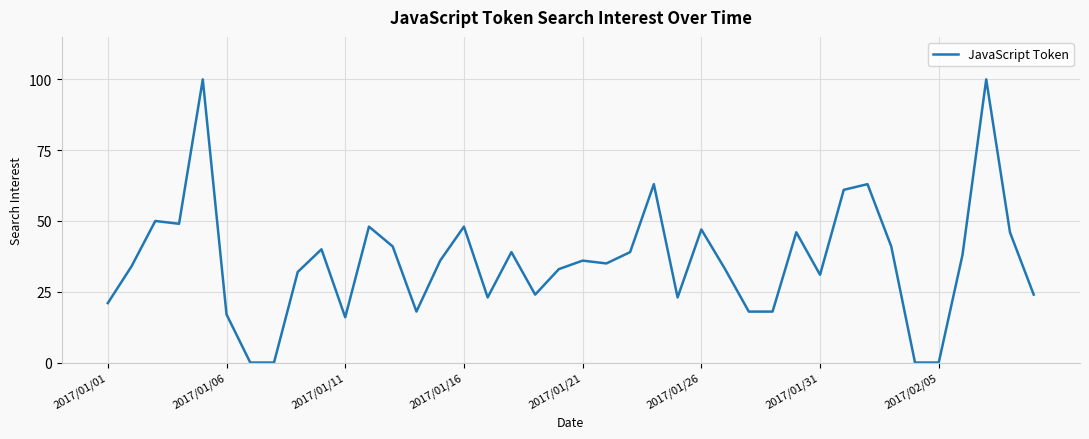

What is the greatest value displayed?

100